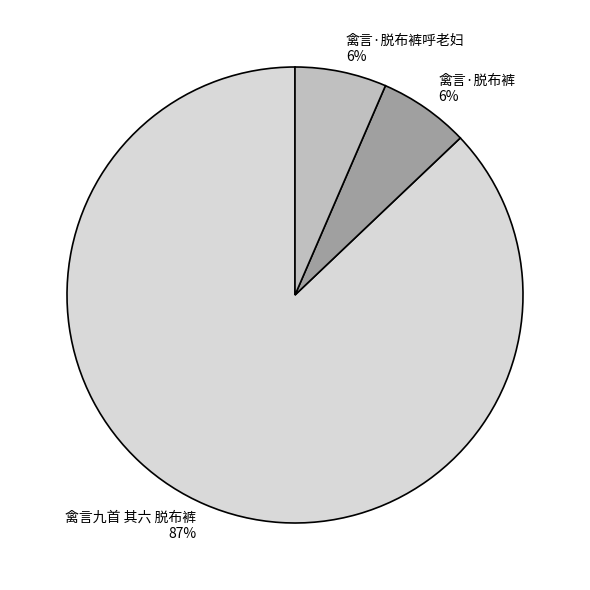

Is the sum of 禽言九首 其六 脱布裤 and 禽言·脱布裤 greater than half?

Yes